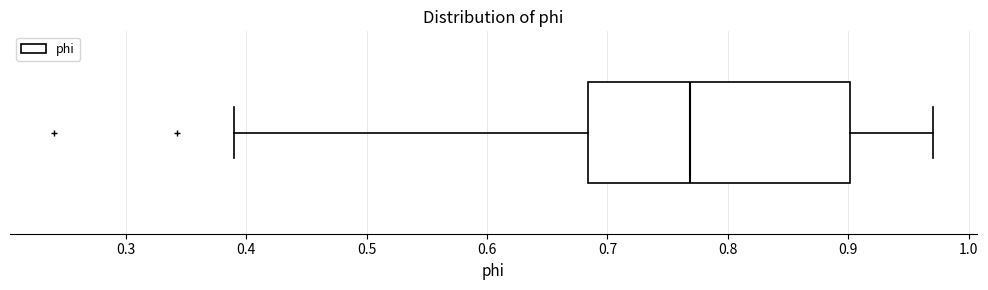

Where does the right whisker of the box end on the x-axis? The values are not printed on the chart, so give them approximately, as read against the axis.

0.97